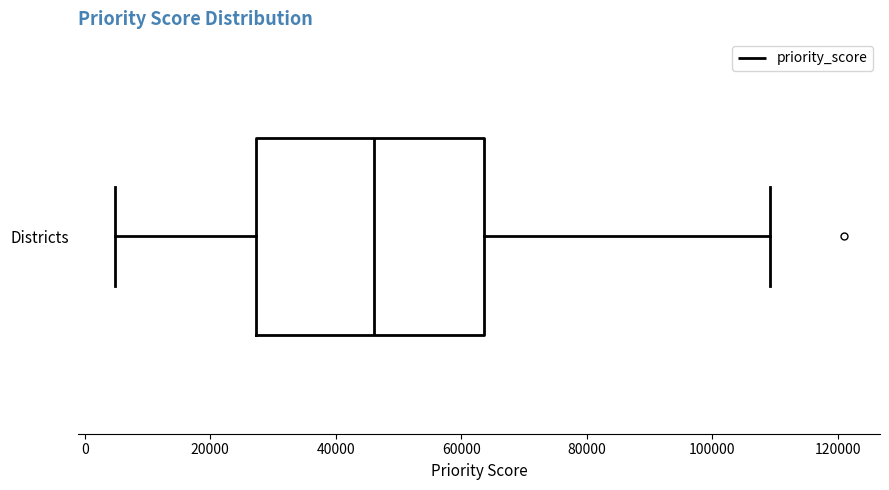

Transcribe this box plot: give where the median line is, the range the box spans, and where the two whiskers end, as read against the x-axis. The values are not printed on the chart, so give them approximately, as read against the axis.

median 46000, box 28000 to 64000, whiskers 4000 to 110000